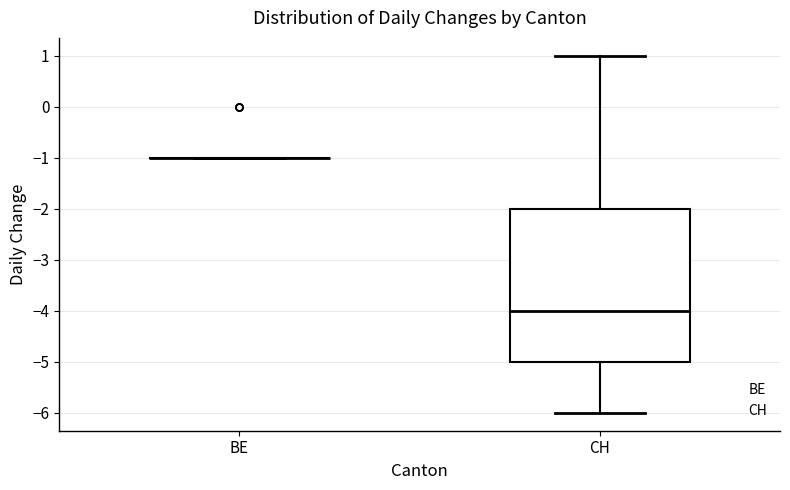

Reading left to right, transcribe this box plot: for each box, give where its median line is, the range the box spans, and where its two whiskers end, as read against the y-axis. The values are not printed on the chart, so give them approximately, as read against the axis.

BE: box collapsed to a line at -1, whiskers -1 to -1
CH: median -4, box -5 to -2, whiskers -6 to 1